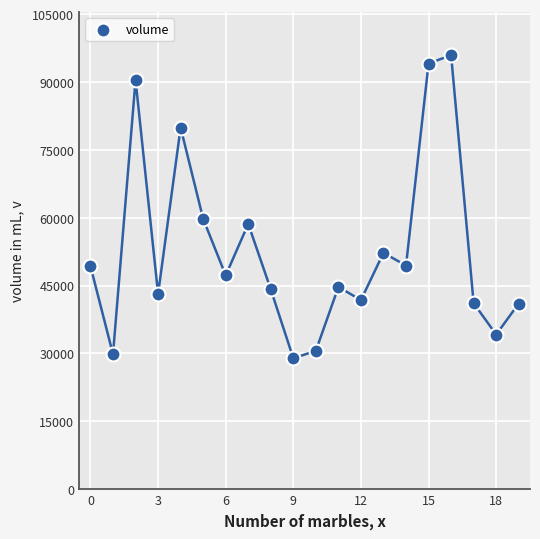

What Y value in the scatter plot is closest to 62439?

59777